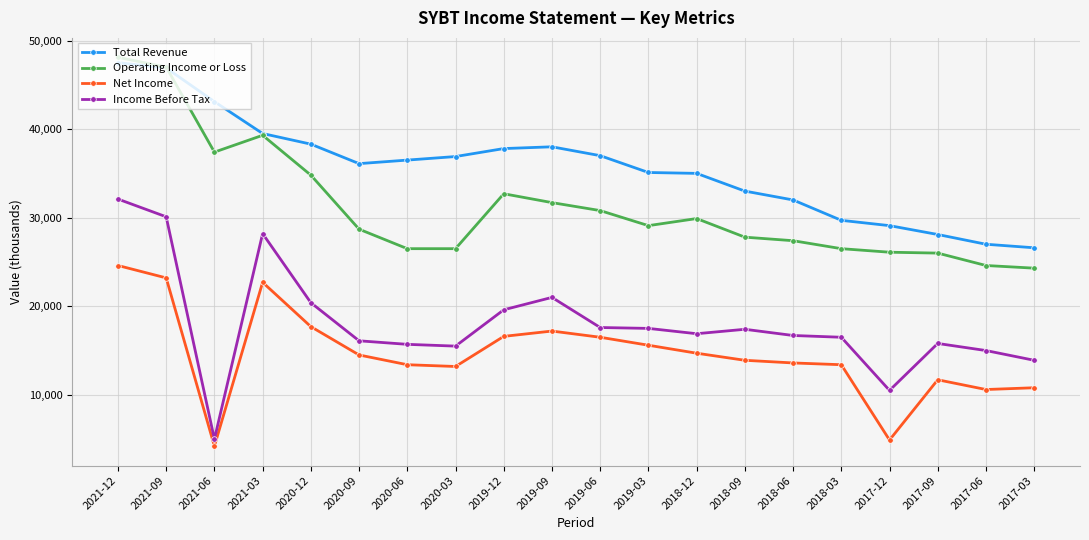

Which label corresponds to the smallest value in the chart?

2021-06